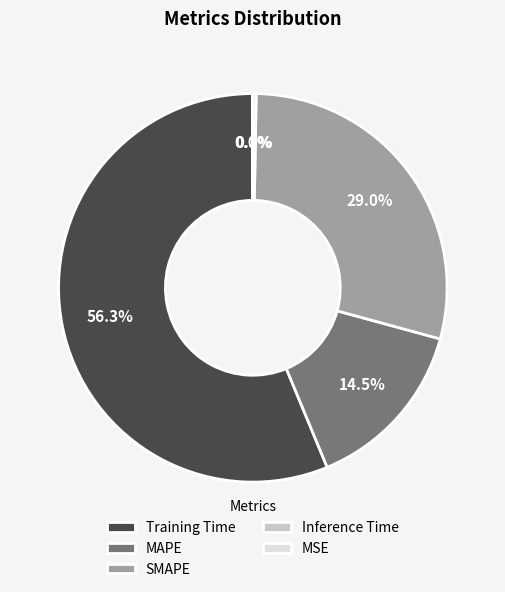

What percentage is NOT represented by MAPE?

85.5%